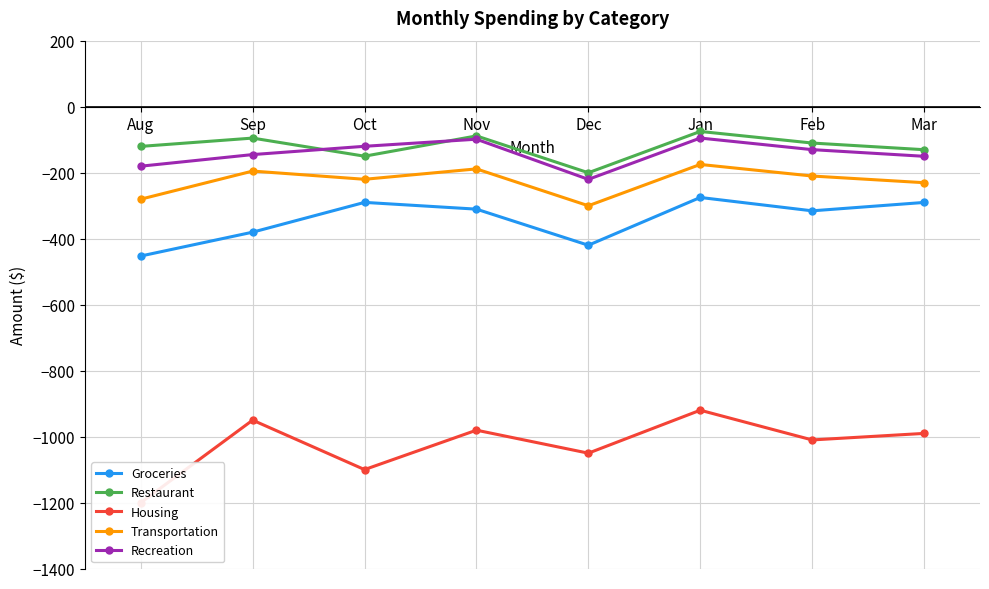

Rank the series by their maximum value, from highest to lowest.

Restaurant, Recreation, Transportation, Groceries, Housing